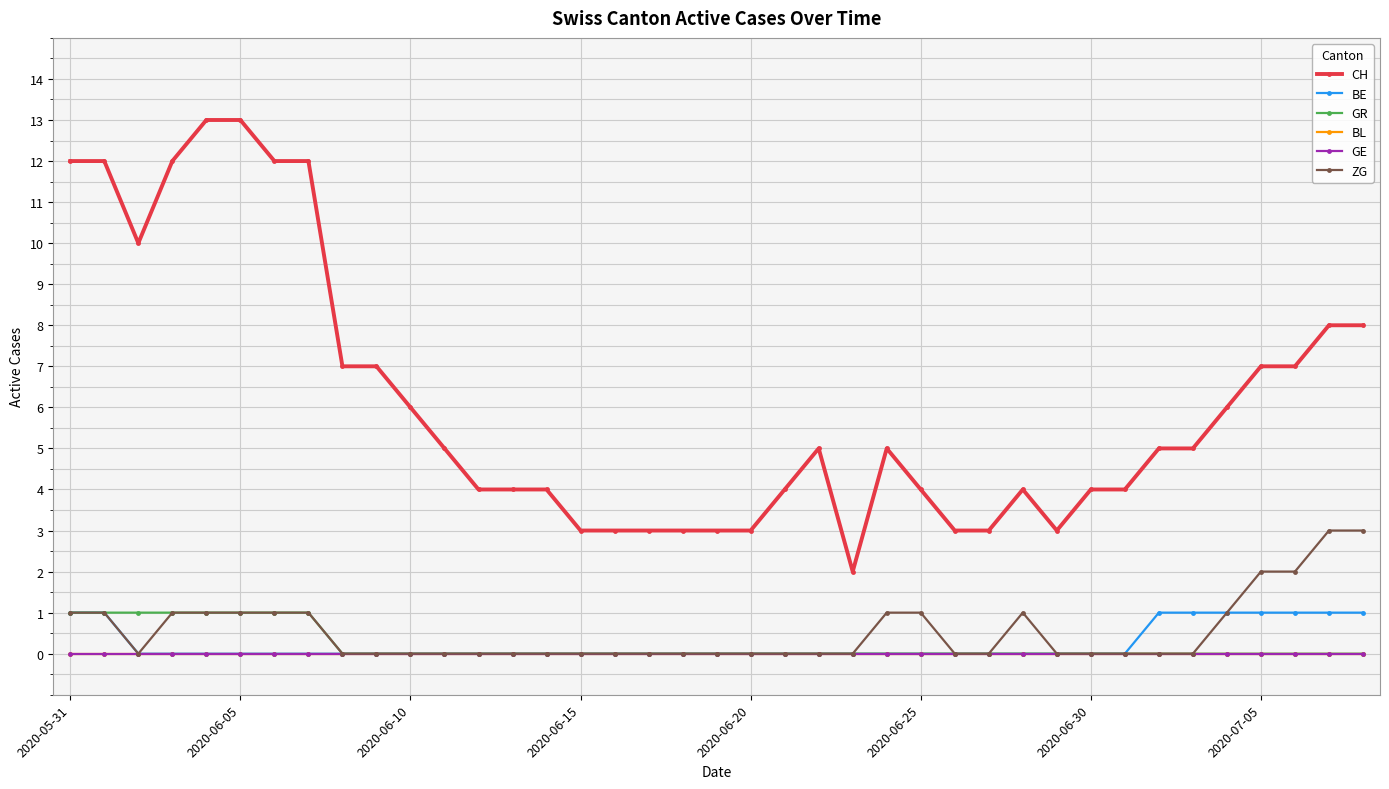

Does the chart display data point markers on the line(s)?

Yes